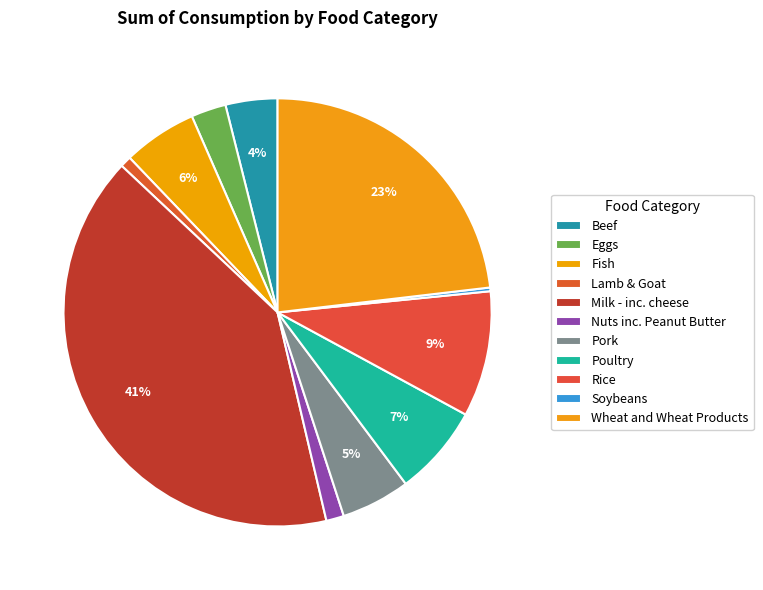

How many segments does this pie chart have?

11